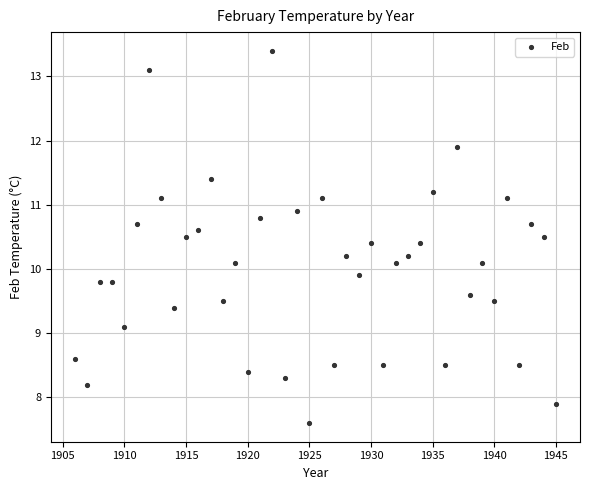

What is the range of X values (max minus min)?

39.0